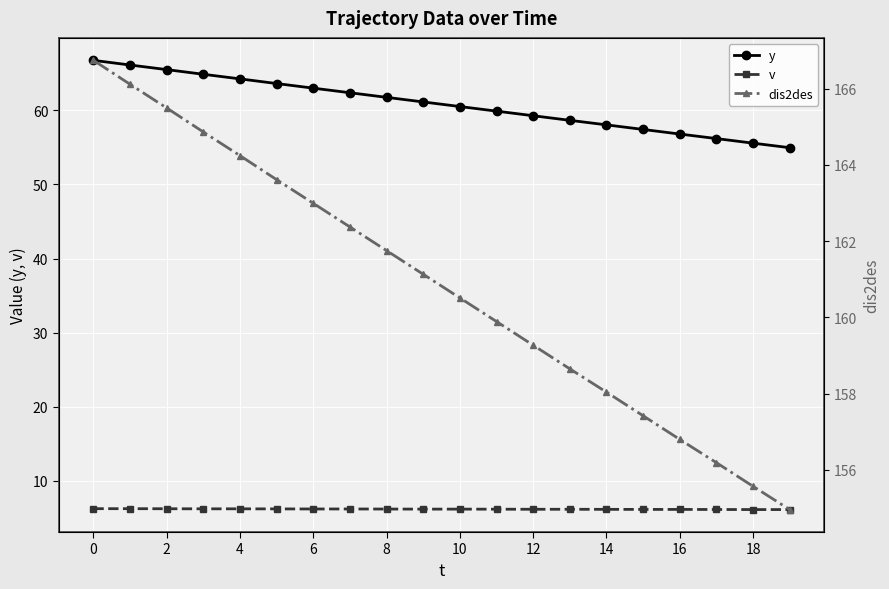

True or false: dis2des and v intersect in this chart.

False